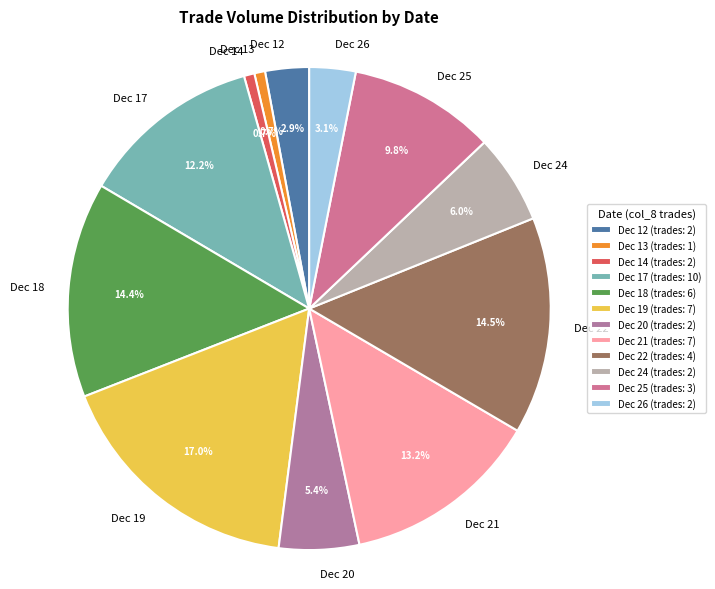

What percentage is NOT represented by Dec 21?

86.8%